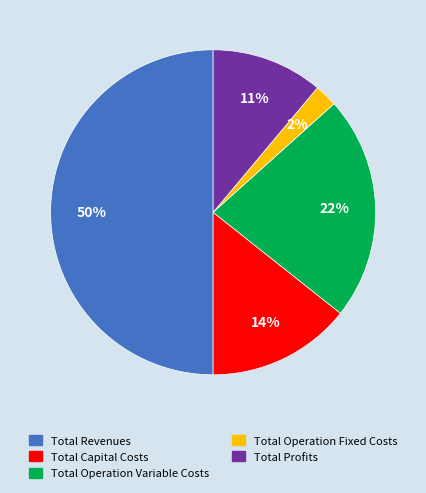

True or false: Total Operation Variable Costs accounts for 22% of the total.

True